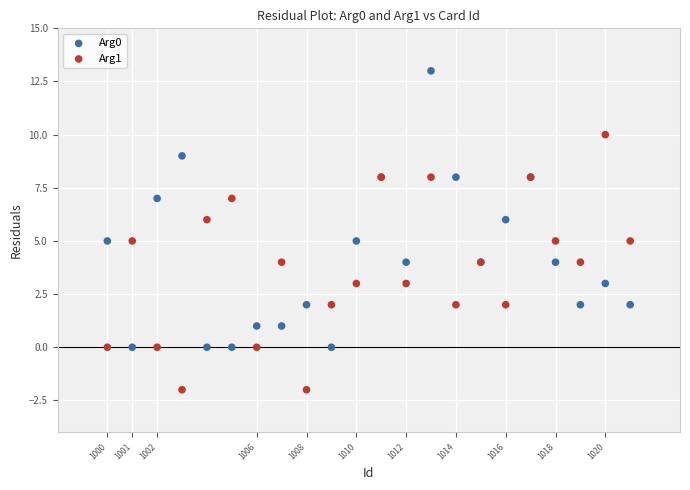

Which series contains the highest Y value?

Arg0